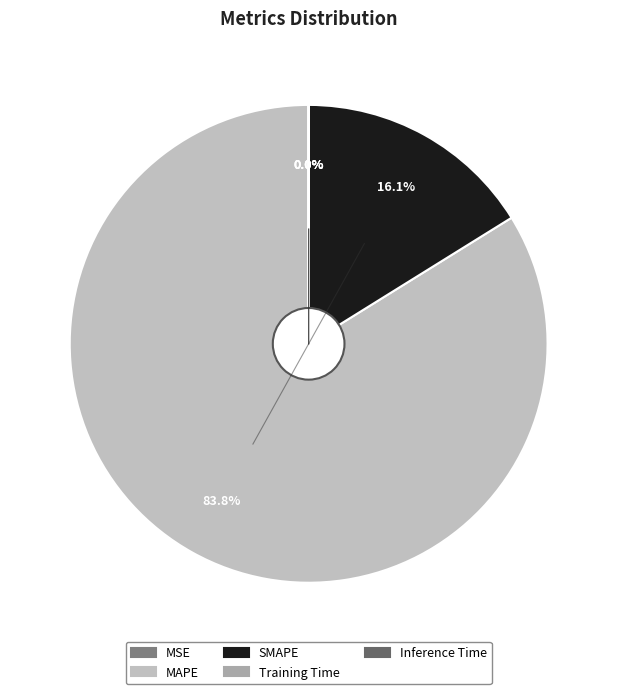

What is the change in value from SMAPE to Training Time?

-200.0